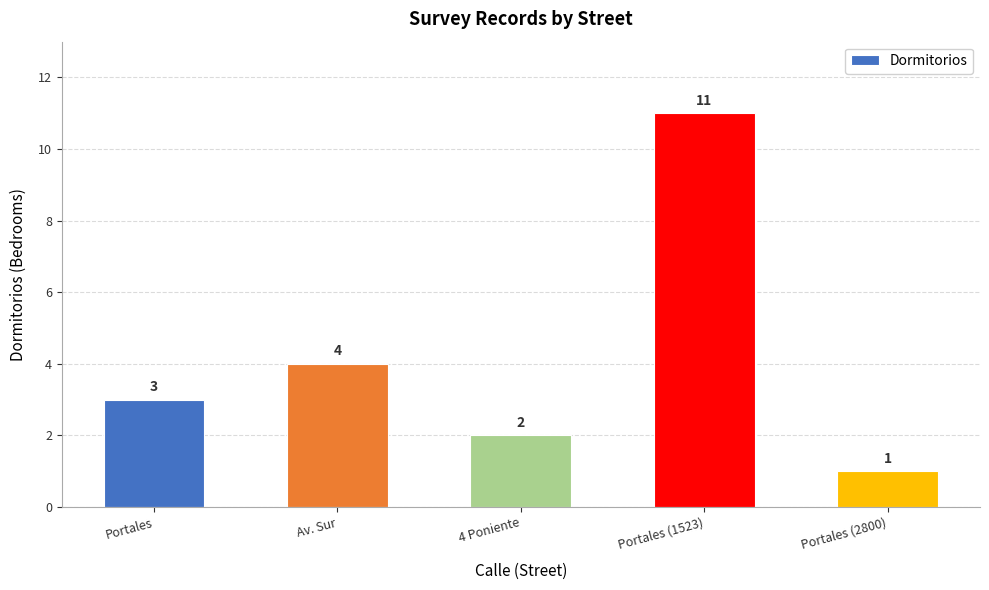

How many values are between 2 and 4?

3